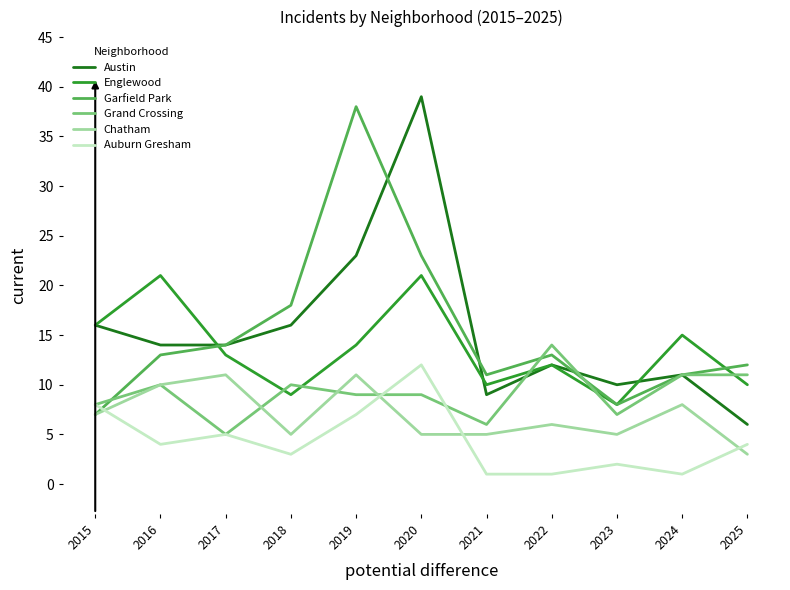

What is the difference between the second highest and second lowest values in the Garfield Park series?

15